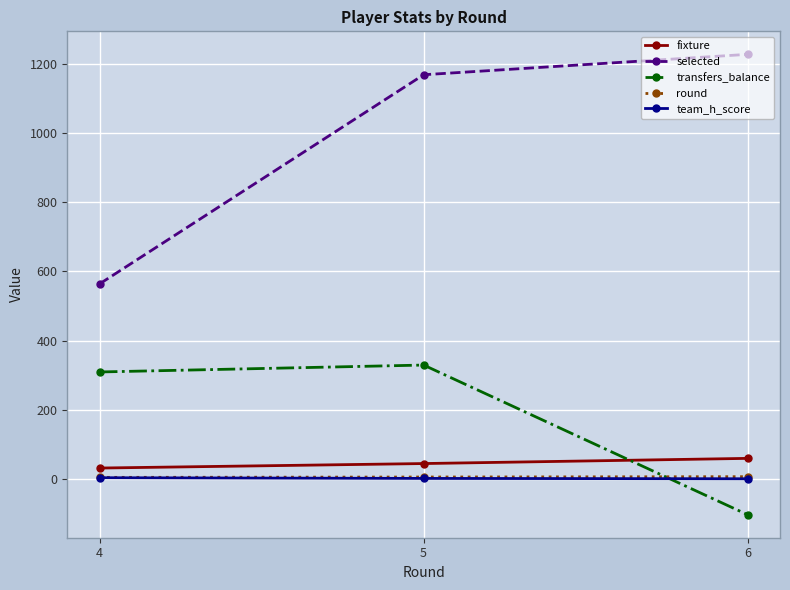

At which category is the sum across all series the highest?

5